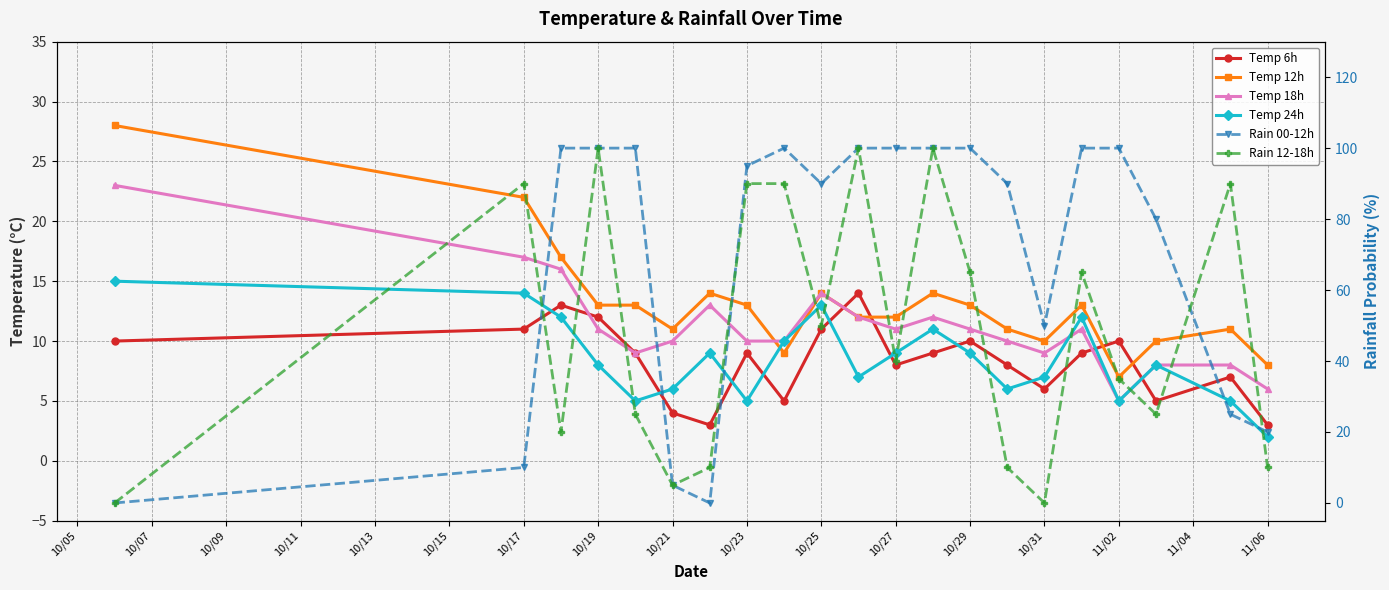

How many lines are shown in the chart?

6